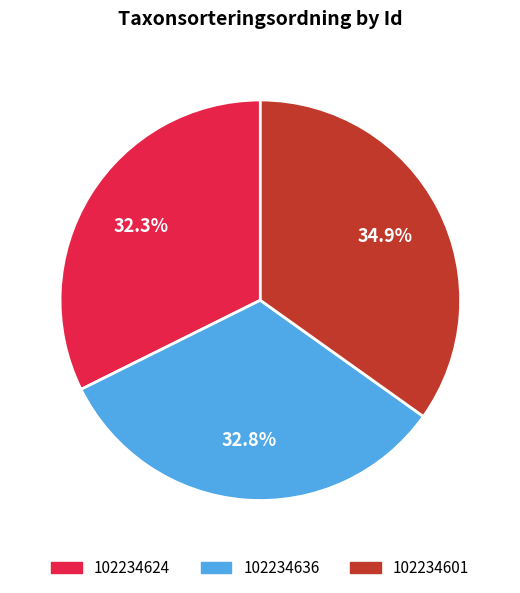

To the nearest percent, what is the combined percentage of 102234636 and 102234624?

65%